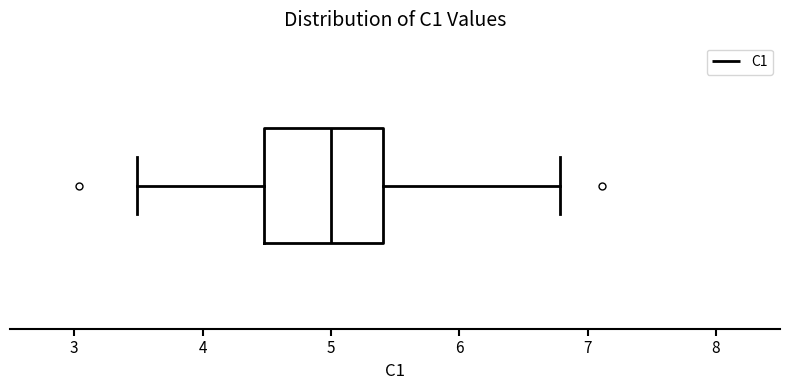

Transcribe this box plot: give where the median line is, the range the box spans, and where the two whiskers end, as read against the x-axis. The values are not printed on the chart, so give them approximately, as read against the axis.

median 5.0, box 4.5 to 5.4, whiskers 3.5 to 6.8